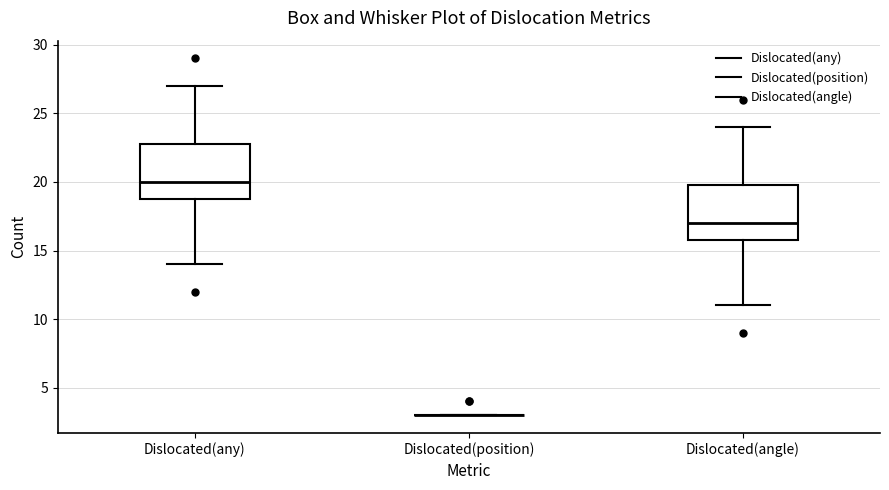

Reading left to right, read every box against the y-axis: the position of its median line, the range the box covers, and the ends of its whiskers. The values are not printed on the chart, so give them approximately, as read against the axis.

Dislocated(any): median 20, box 19 to 23, whiskers 14 to 27
Dislocated(position): box collapsed to a line at 3, whiskers 3 to 3
Dislocated(angle): median 17, box 16 to 20, whiskers 11 to 24